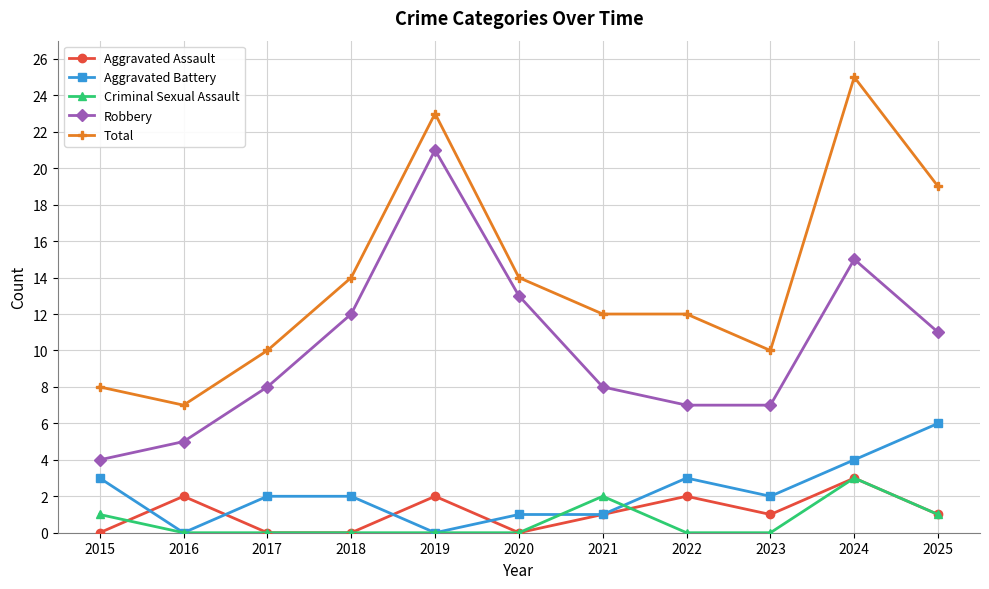

Read the Aggravated Assault value at 2021.

1